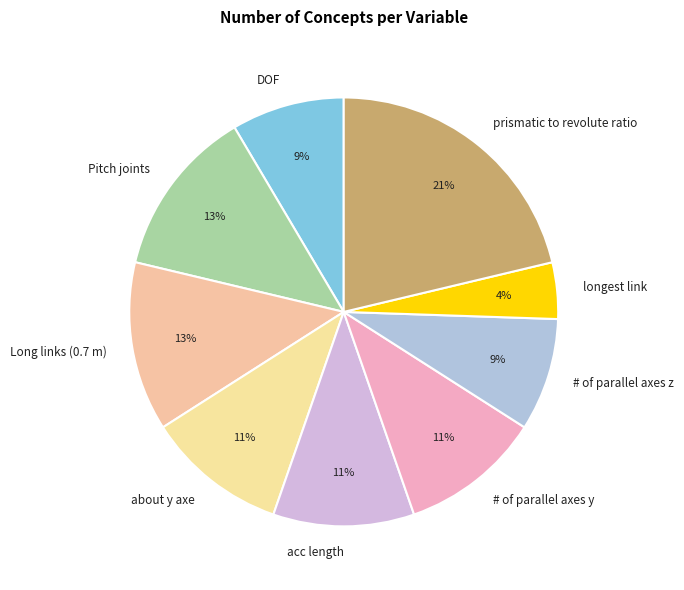

Does Long links (0.7 m) account for over 50% of the chart?

No